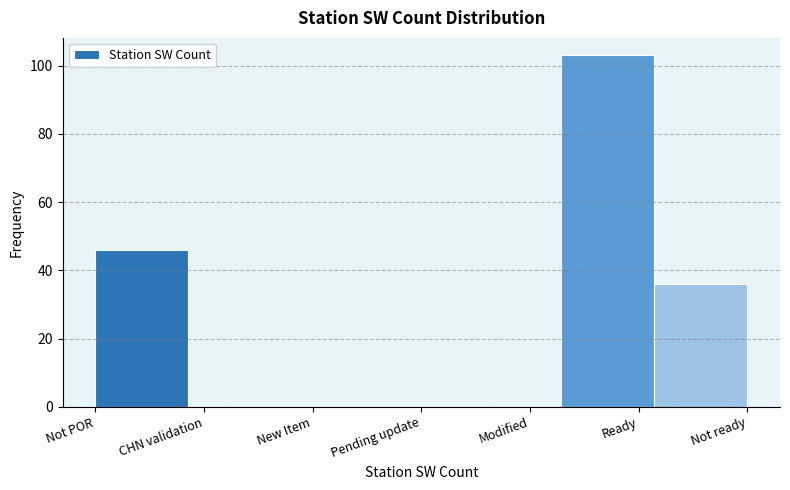

Reading left to right, extract all data points from this chart.

Not POR=46	CHN validation=0	New Item=0	Pending update=0	Modified=0	Ready=103	Not ready=36